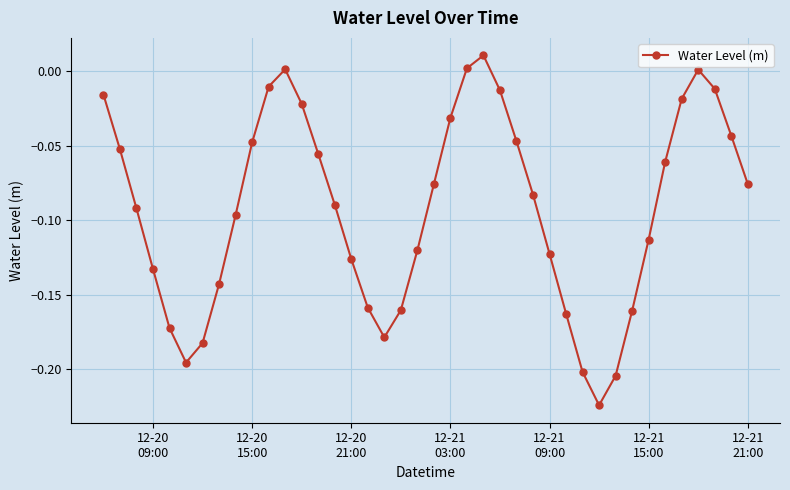

True or false: there are more than 1 points higher than both neighbors.

True